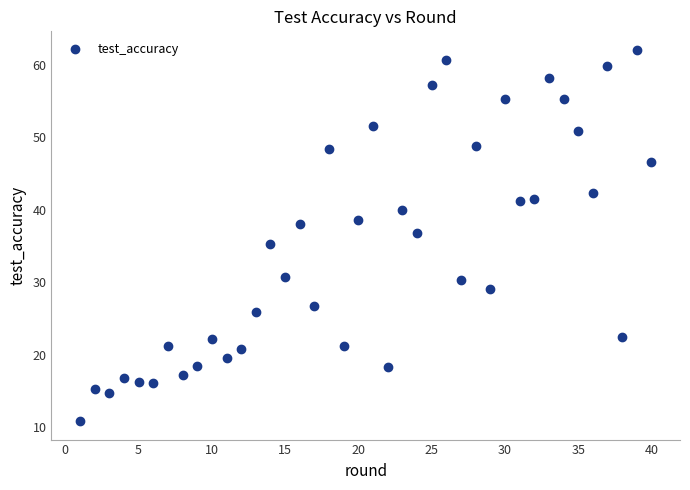

What is the range of Y values (max minus min)?

51.1